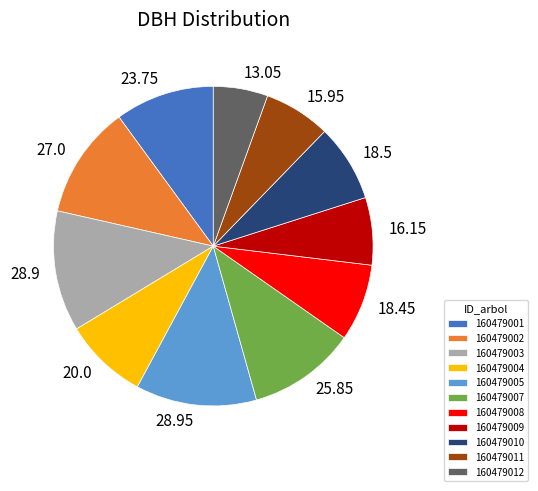

Approximately how many times larger is the value at 28.95 compared to 27.0?

1.1